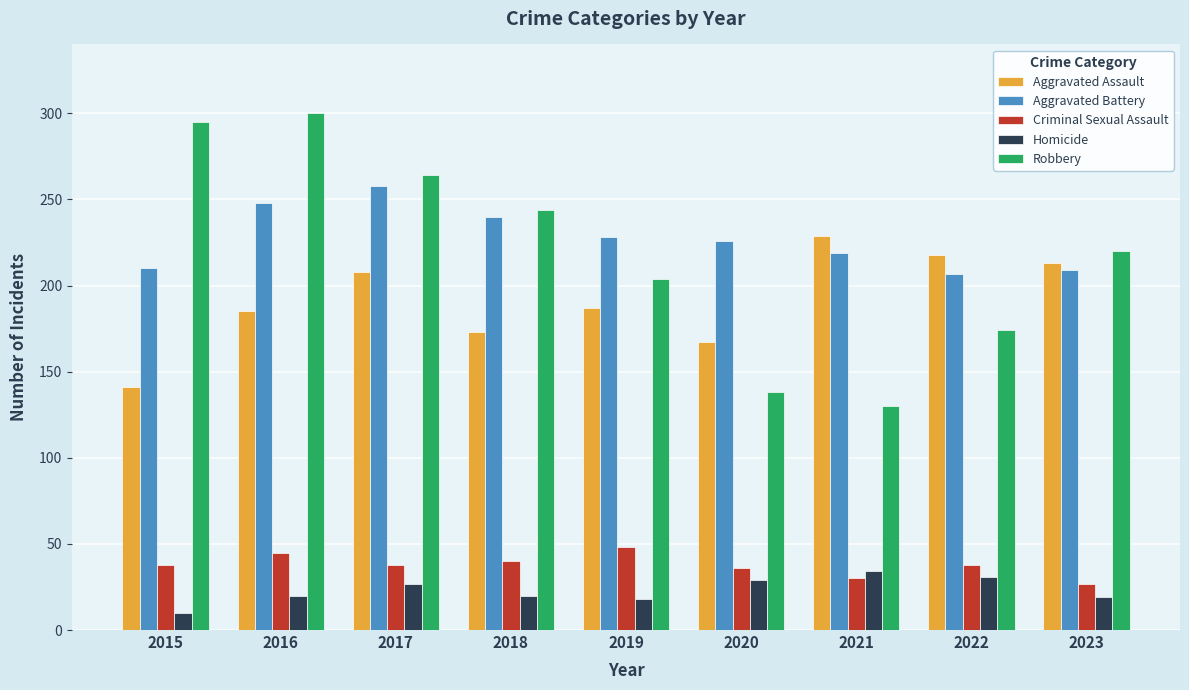

Between 2017 and 2023, which series saw the biggest shift?

Aggravated Battery